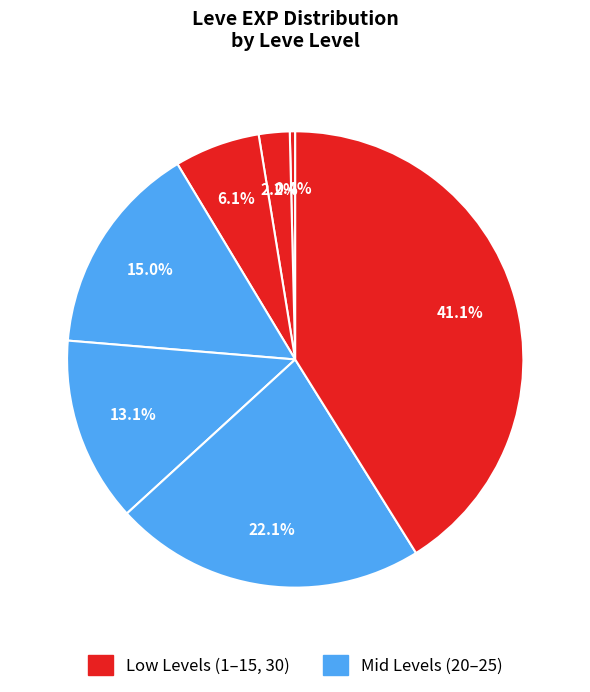

How many slices are in this pie chart?

7